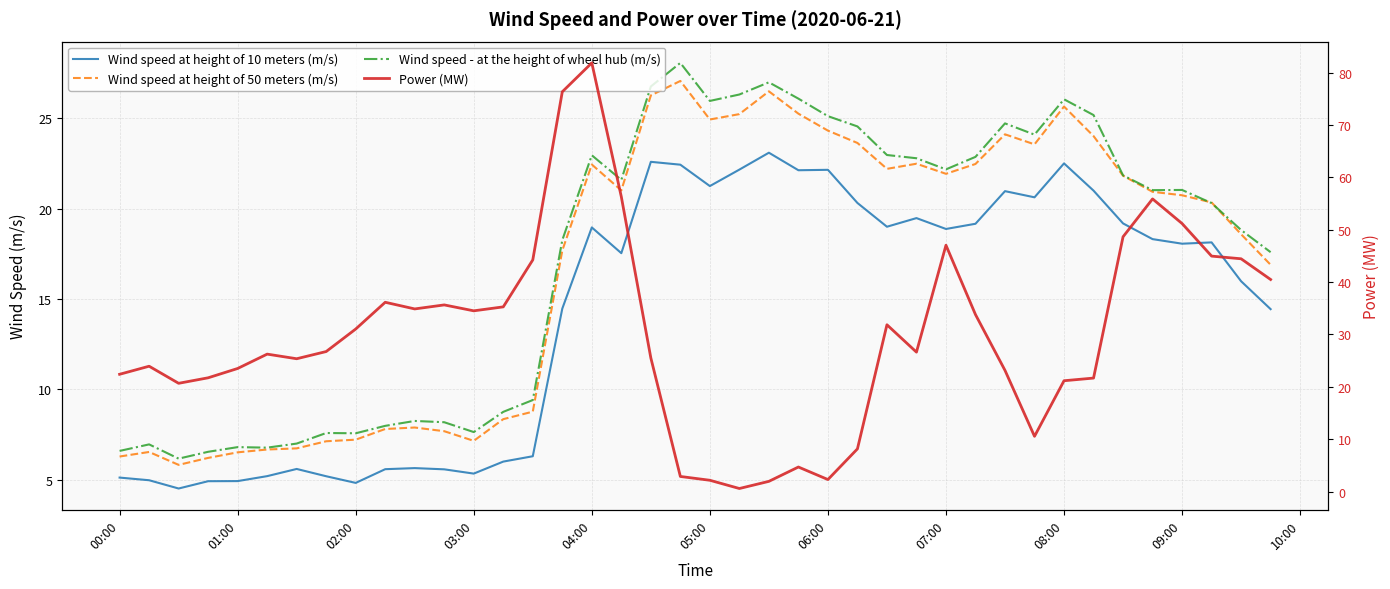

True or false: Wind speed - at the height of wheel hub (m/s) has a value of 43.2 at 06:00.

False